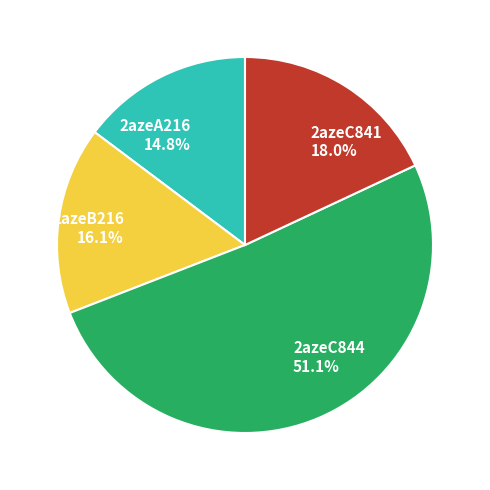

Approximately how many times larger is the value at 2azeA216 compared to 2azeB216?

0.9